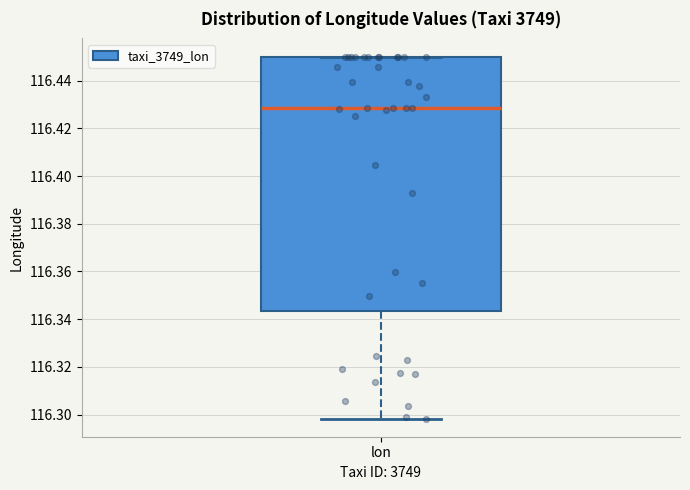

Transcribe this box plot: give where the median line is, the range the box spans, and where the two whiskers end, as read against the y-axis. The values are not printed on the chart, so give them approximately, as read against the axis.

median 116.428, box 116.344 to 116.450, whiskers 116.298 to 116.450